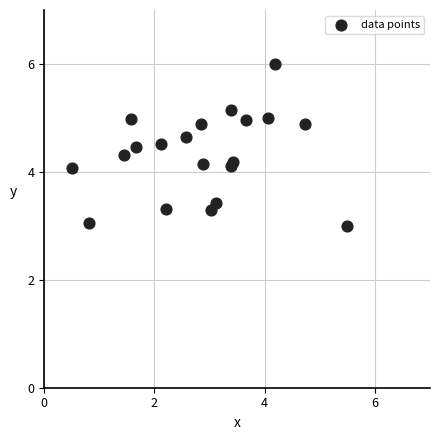

What is the range of X values (max minus min)?

5.0